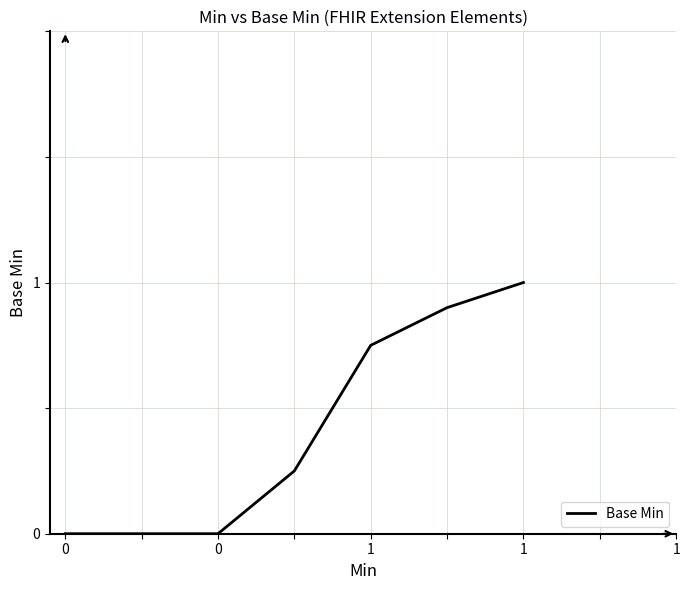

How many lines are shown in the chart?

1